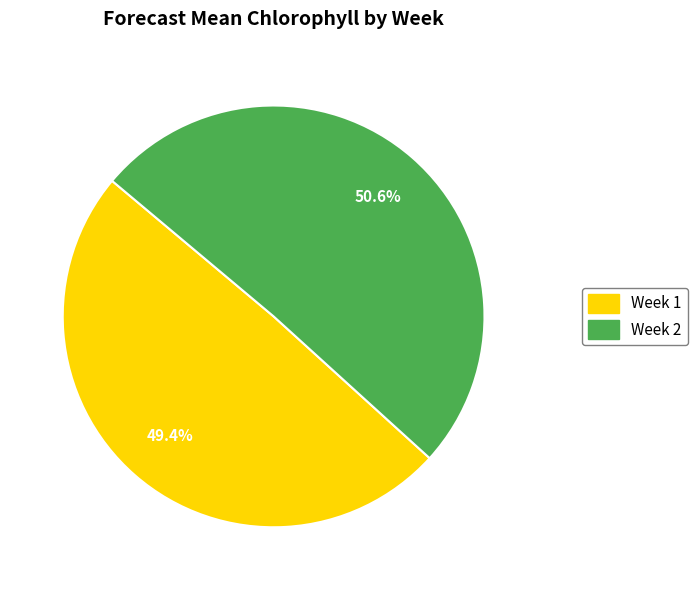

How many slices are in this pie chart?

2